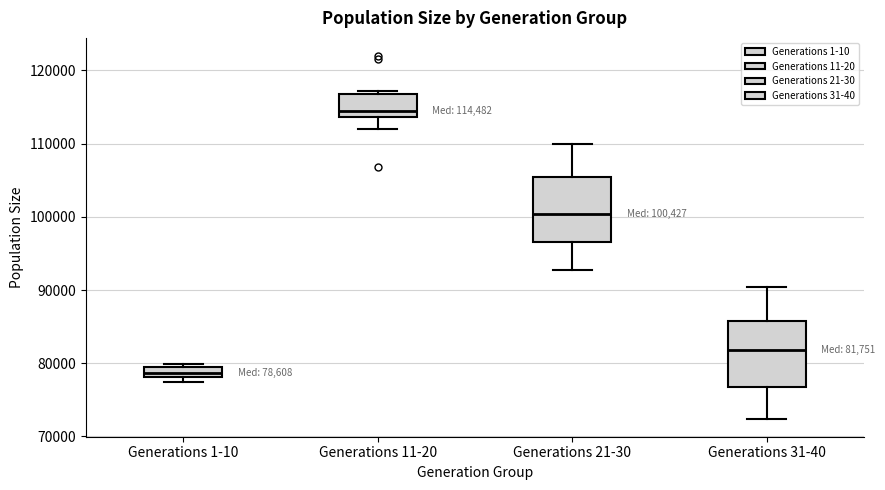

Which box has the highest median line?

Generations 11-20